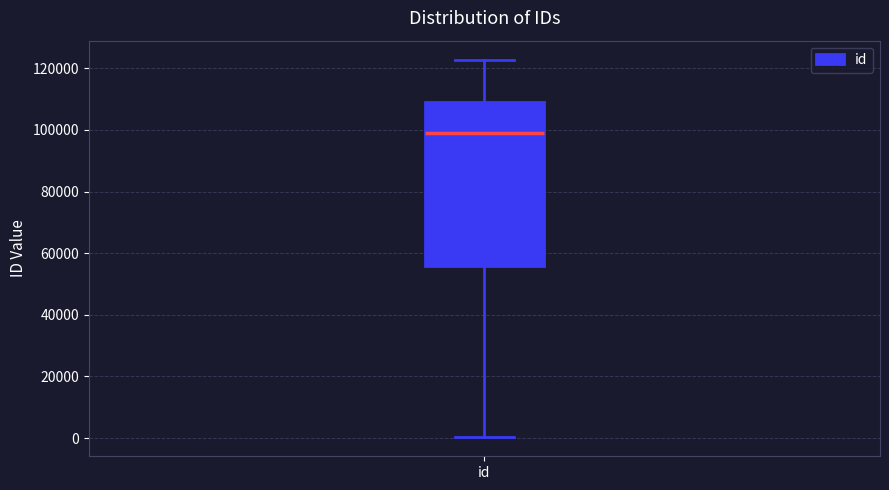

Where does the median line of the box for id sit on the y-axis? The values are not printed on the chart, so give them approximately, as read against the axis.

98000